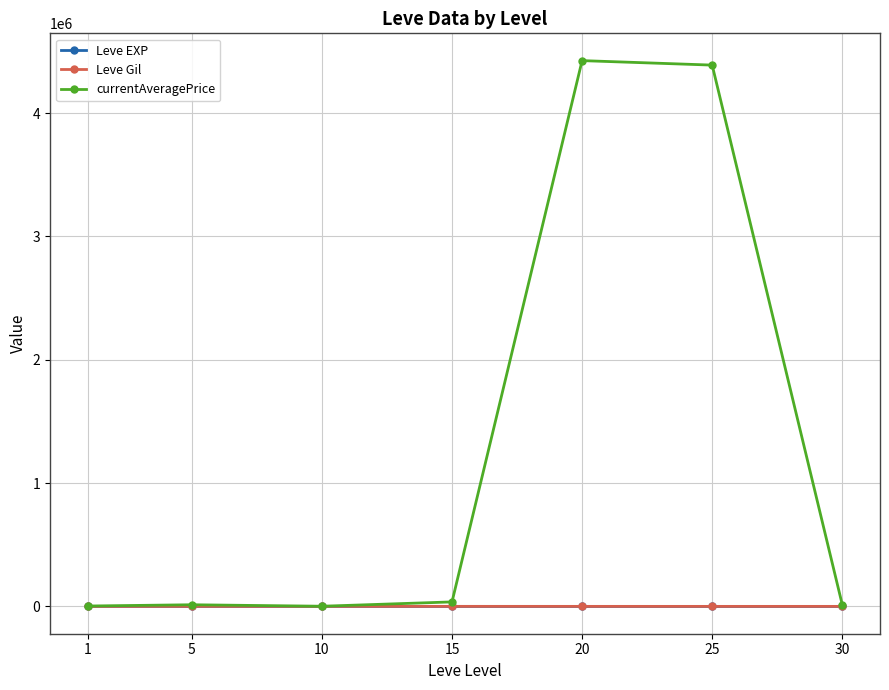

Which series has the largest range (max minus min)?

currentAveragePrice